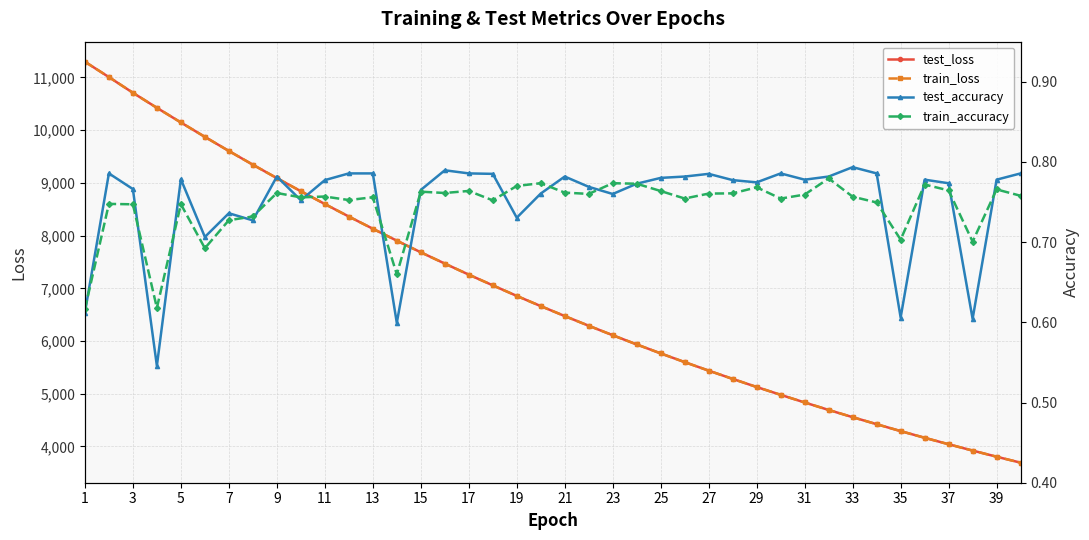

How many values in the train_loss series exceed 6662?

20